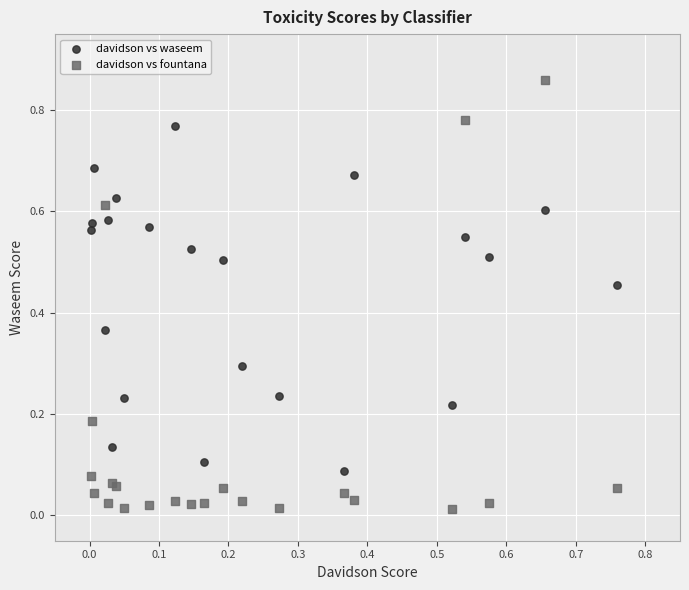

What are all the series names shown in the legend?

davidson vs waseem, davidson vs fountana